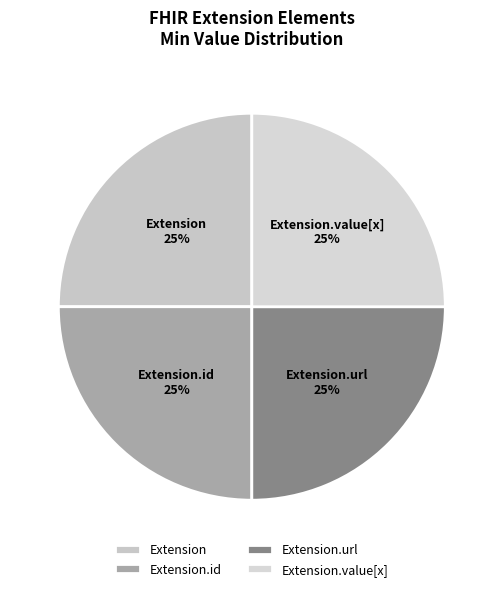

Does Extension.value[x] account for over 50% of the chart?

No